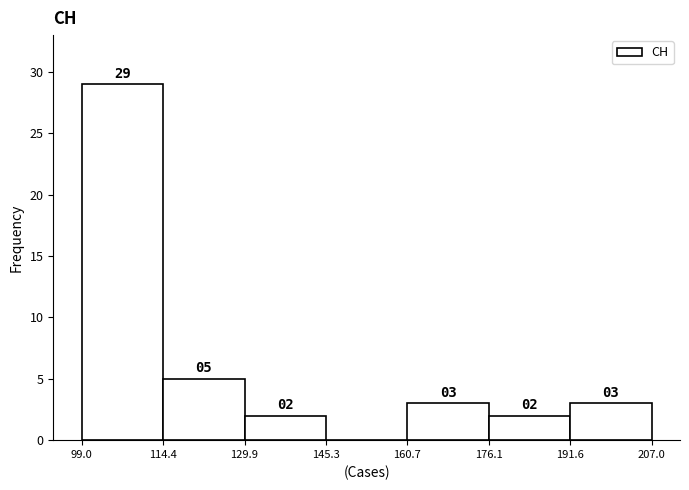

Over which range of the x-axis is the bar tallest?

99.0 to 114.4